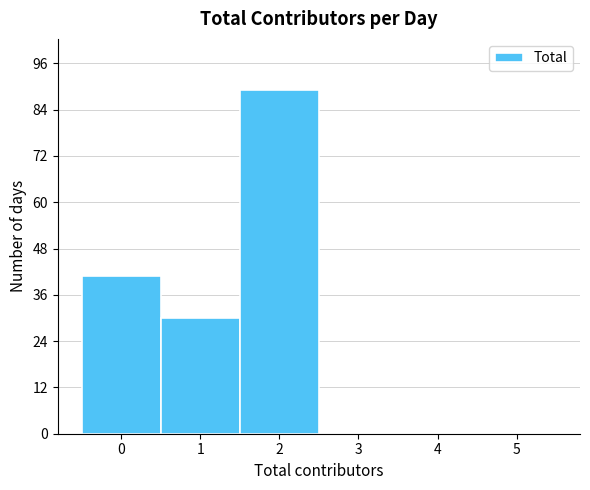

Reading left to right, what are all the values shown in this chart?

0=41	1=30	2=89	3=0	4=0	5=0